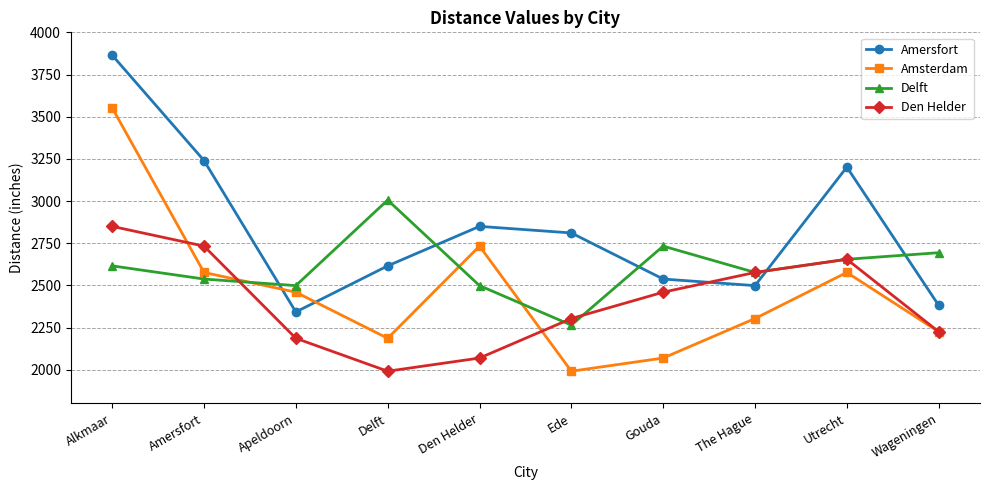

What is the label of the 4th point from the right?

Gouda